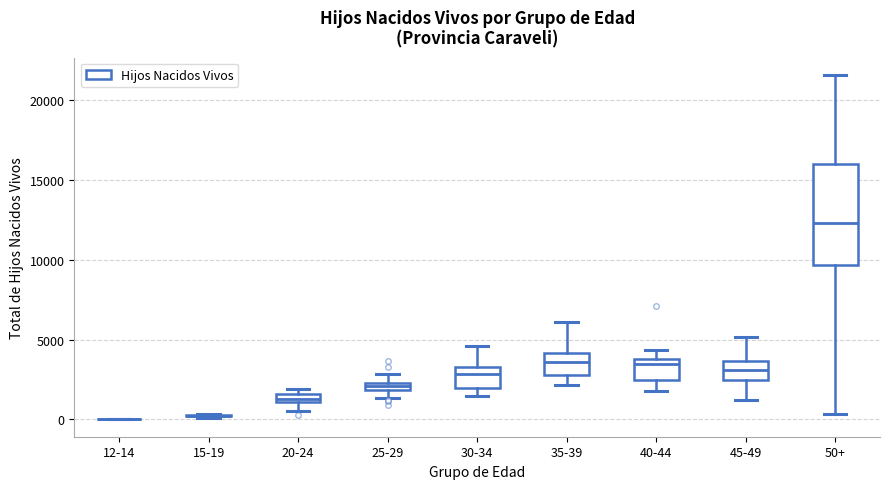

Where does the upper whisker of the box for 40-44 end on the y-axis? The values are not printed on the chart, so give them approximately, as read against the axis.

4500